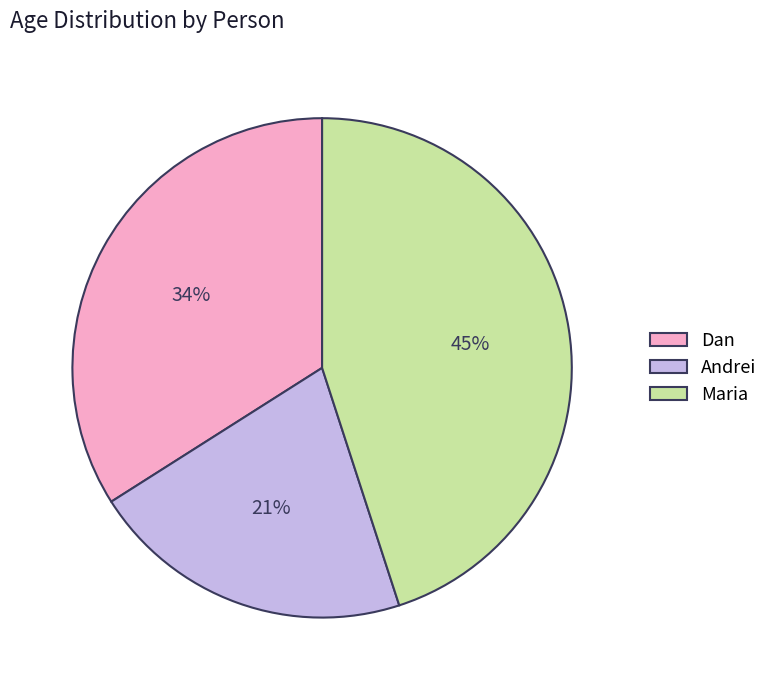

Combined, do Andrei and Maria account for over 50%?

Yes